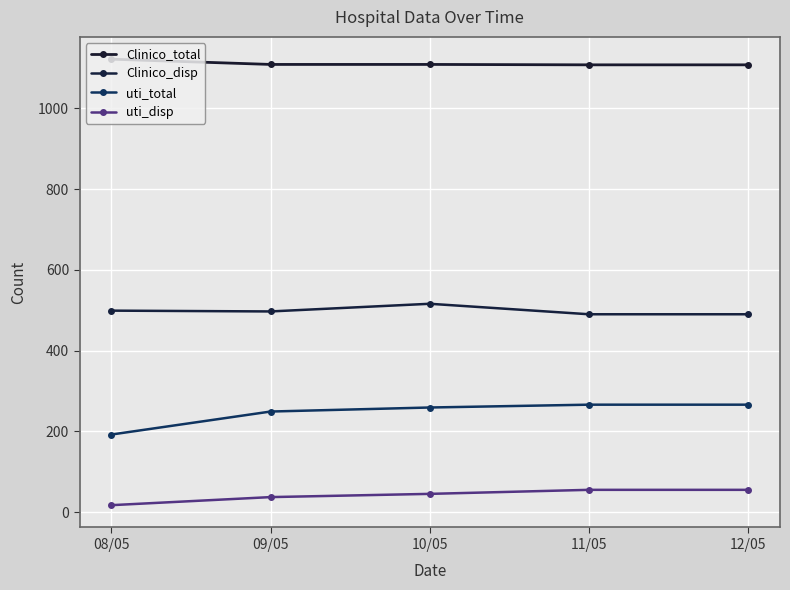

What position from the left is 09/05?

2